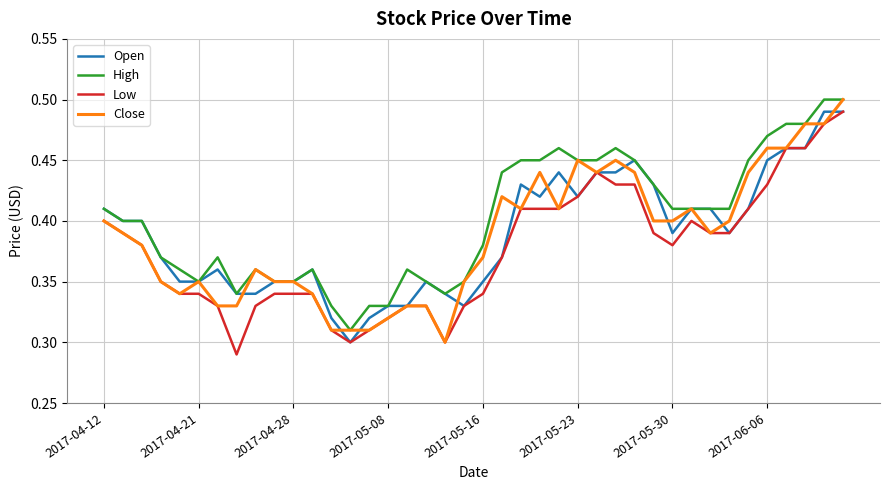

Which series has the largest total across all categories?

High